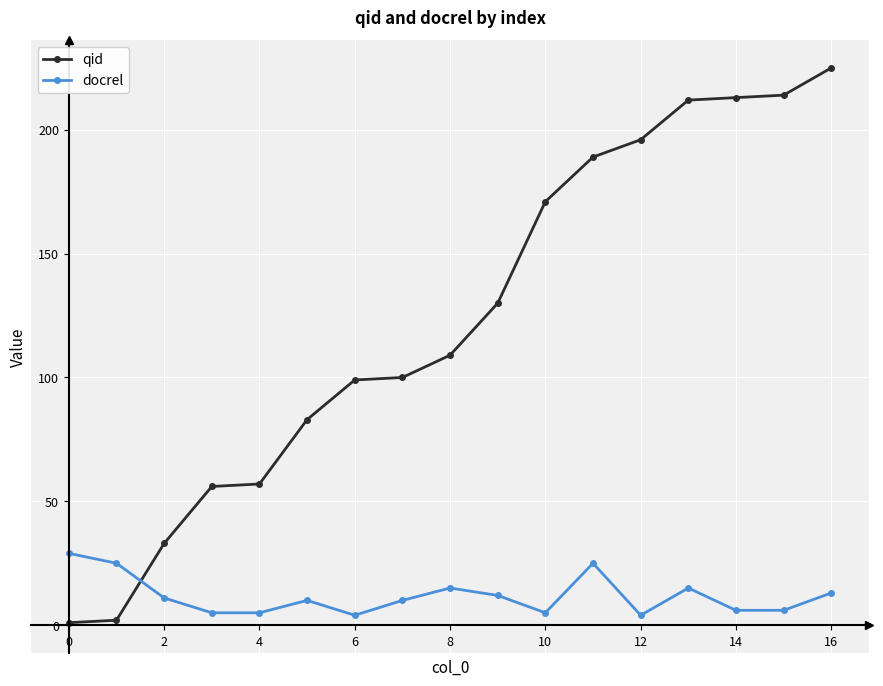

At how many categories does at least one series exceed 42?

14